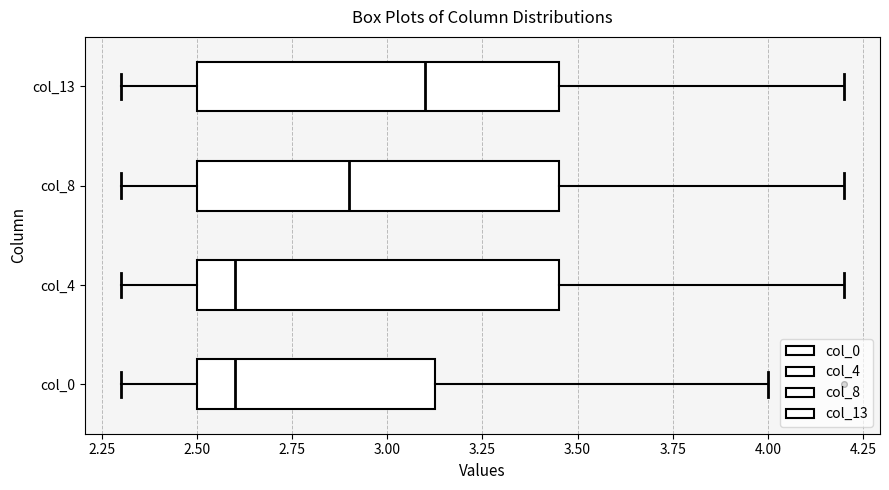

Where is the right edge of the box for col_0 on the x-axis? The values are not printed on the chart, so give them approximately, as read against the axis.

3.15